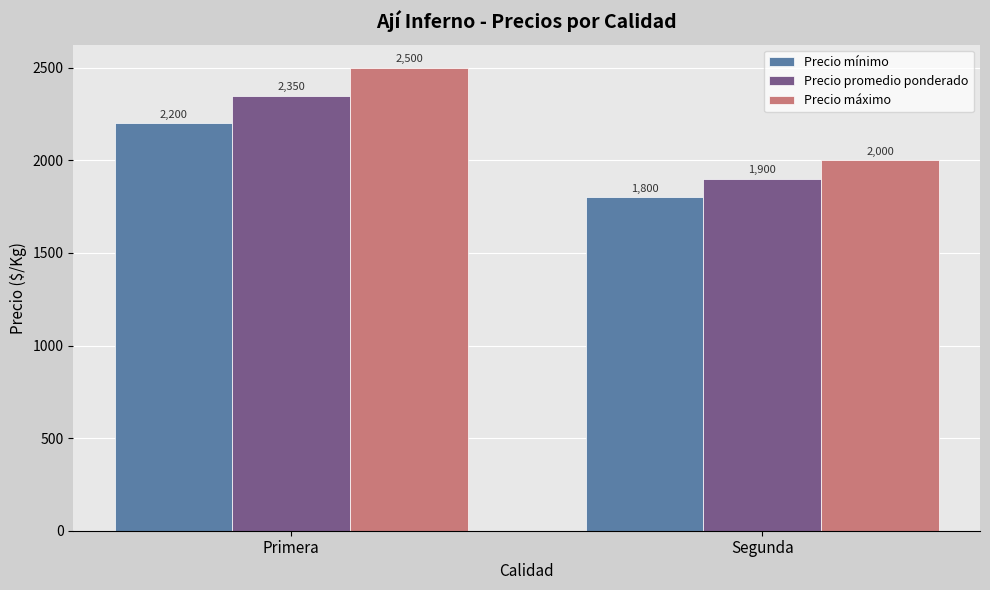

At Segunda, list the series in order from smallest to largest.

Precio mínimo, Precio promedio ponderado, Precio máximo